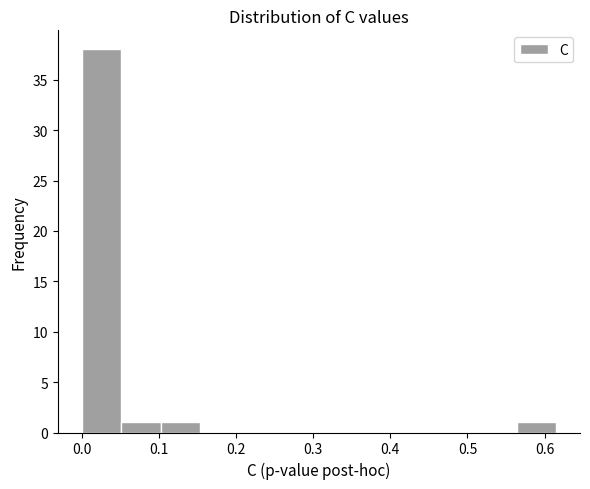

Reading left to right, list every bar in this chart as the range it spans on the x-axis followed by its height. Neither the bar edges nor the heights are printed on the chart, so give them approximately, as read against the axes.

0.00 to 0.05: 38
0.05 to 0.10: 1
0.10 to 0.15: 1
0.15 to 0.21: 0
0.21 to 0.26: 0
0.26 to 0.31: 0
0.31 to 0.36: 0
0.36 to 0.41: 0
0.41 to 0.46: 0
0.46 to 0.51: 0
0.51 to 0.56: 0
0.56 to 0.62: 1